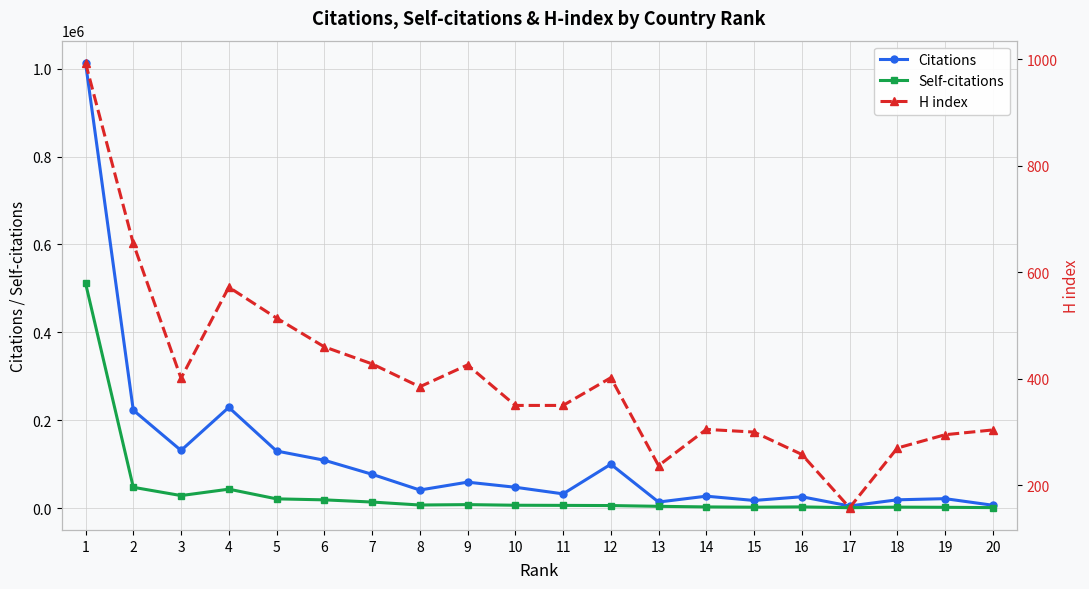

True or false: Self-citations has a value of 6349 at 11.

True